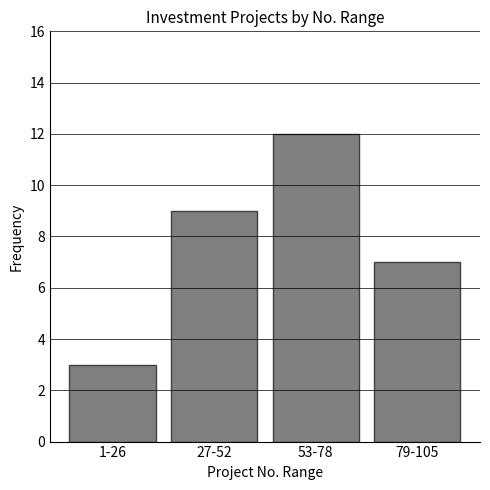

Reading right to left, extract all data points from this chart.

79-105=7	53-78=12	27-52=9	1-26=3